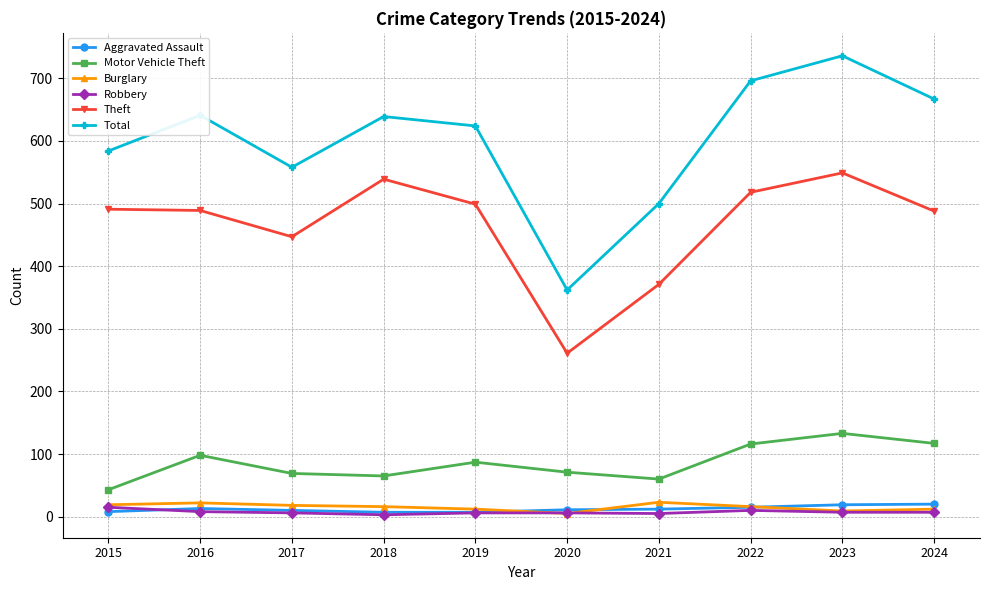

What is the maximum value shown in the chart?

736